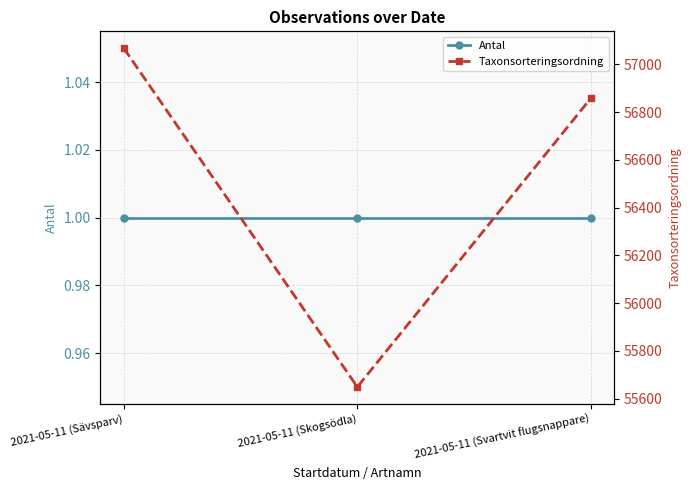

What position from the right is 2021-05-11 (Svartvit flugsnappare)?

1